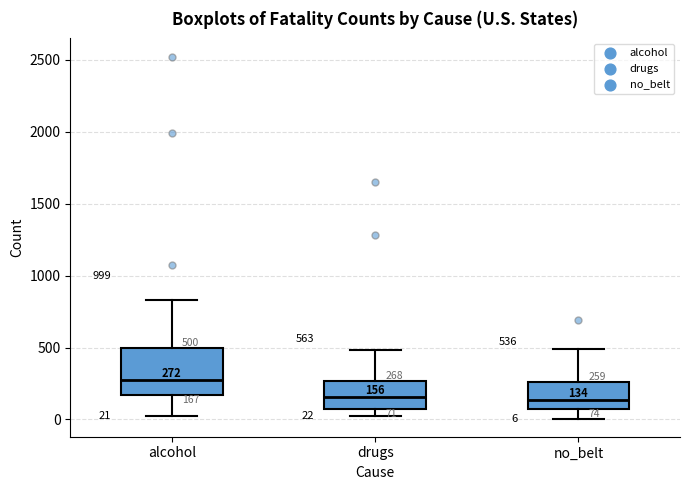

Comparing the boxes themselves (not the whiskers), which one is the tallest?

alcohol